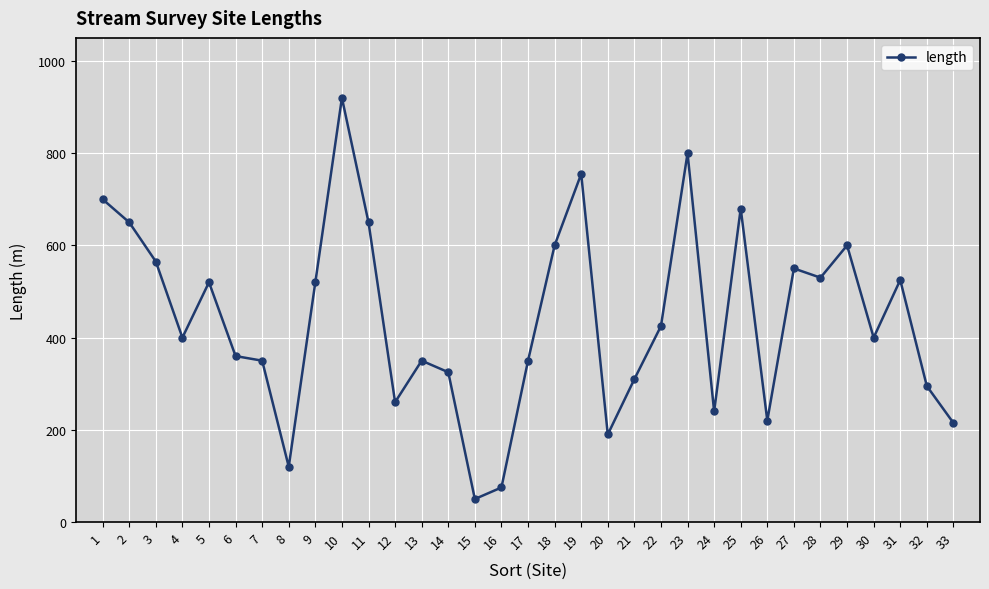

What value does the data have at 27?

550